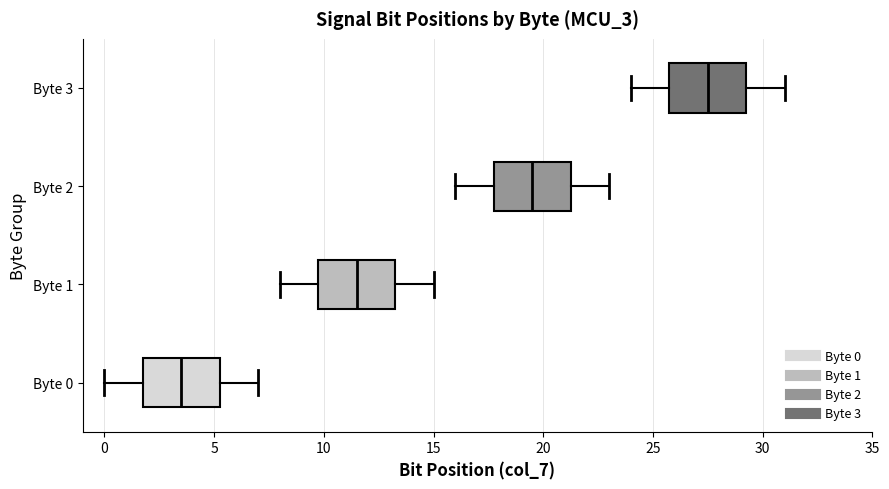

Reading bottom to top, transcribe this box plot: for each box, give where its median line is, the range the box spans, and where its two whiskers end, as read against the x-axis. The values are not printed on the chart, so give them approximately, as read against the axis.

Byte 0: median 3.5, box 2.0 to 5.5, whiskers 0.0 to 7.0
Byte 1: median 11.5, box 10.0 to 13.5, whiskers 8.0 to 15.0
Byte 2: median 19.5, box 18.0 to 21.5, whiskers 16.0 to 23.0
Byte 3: median 27.5, box 26.0 to 29.5, whiskers 24.0 to 31.0